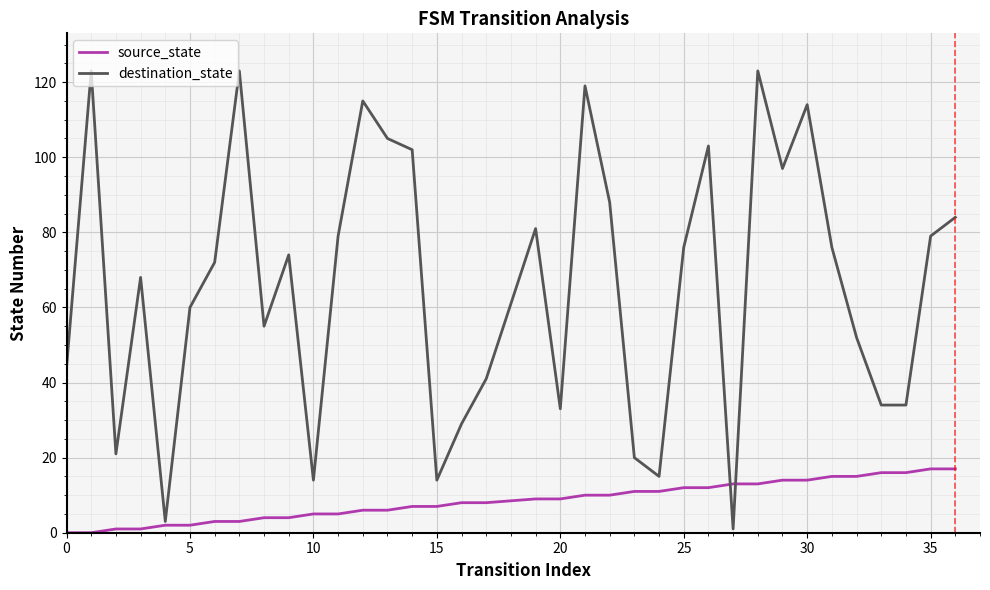

How many distinct data groups are displayed?

2